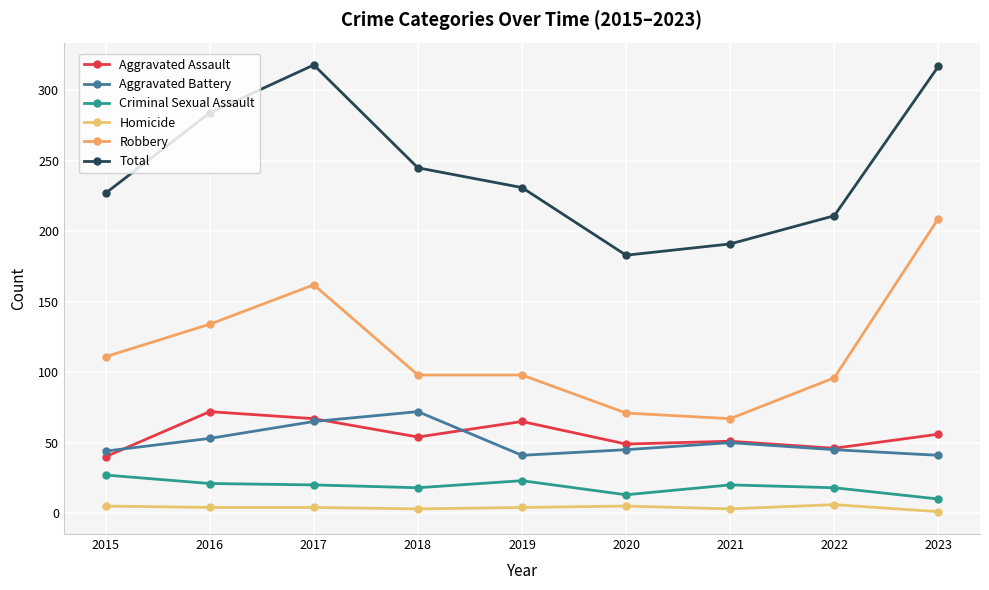

Is the value of Homicide at 2017 greater than the value of Total at 2018?

No